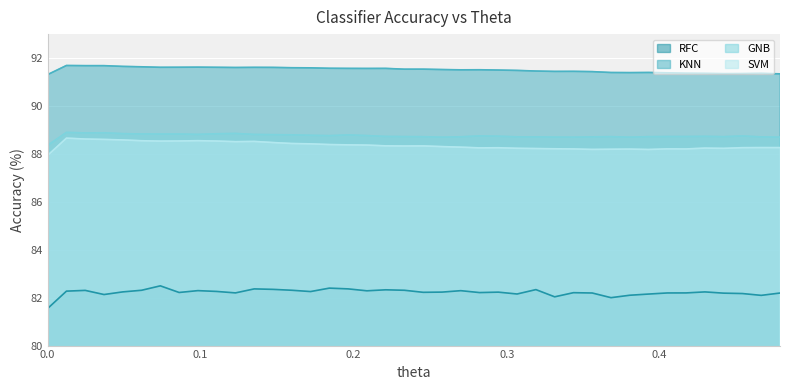

What is the difference between the maximum and minimum values in the SVM series?

0.7